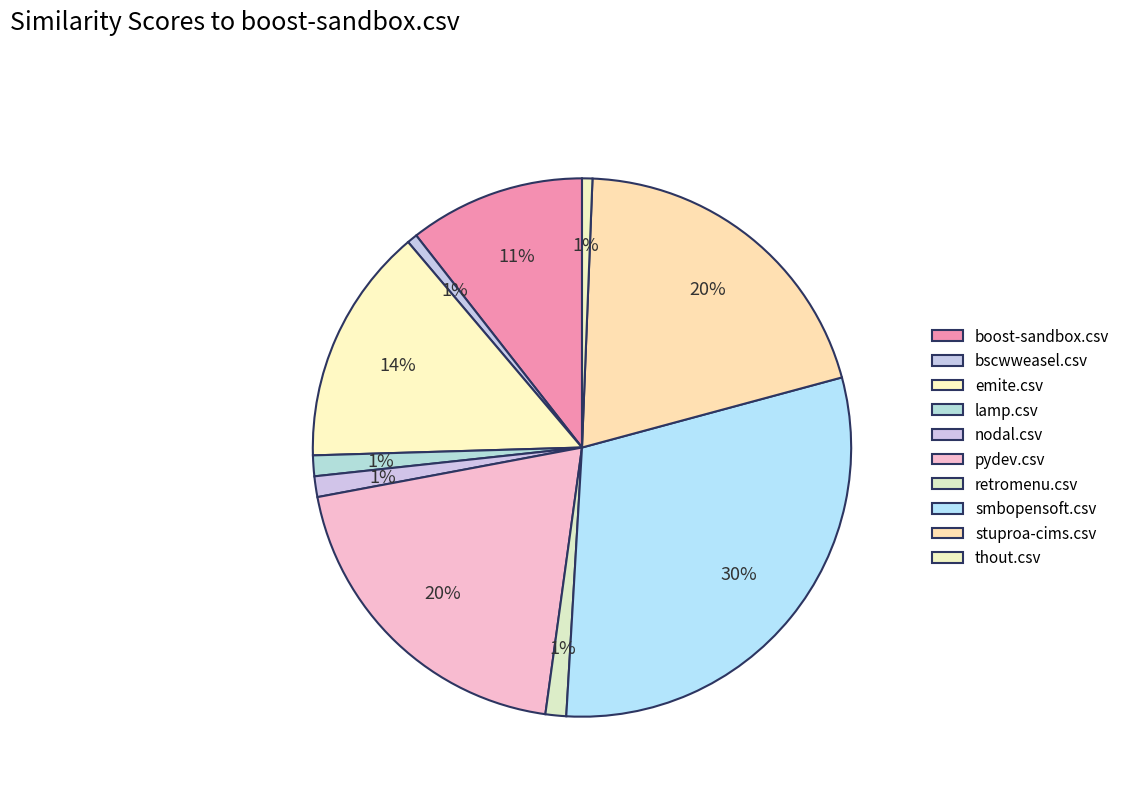

True or false: smbopensoft.csv accounts for 38% of the total.

False